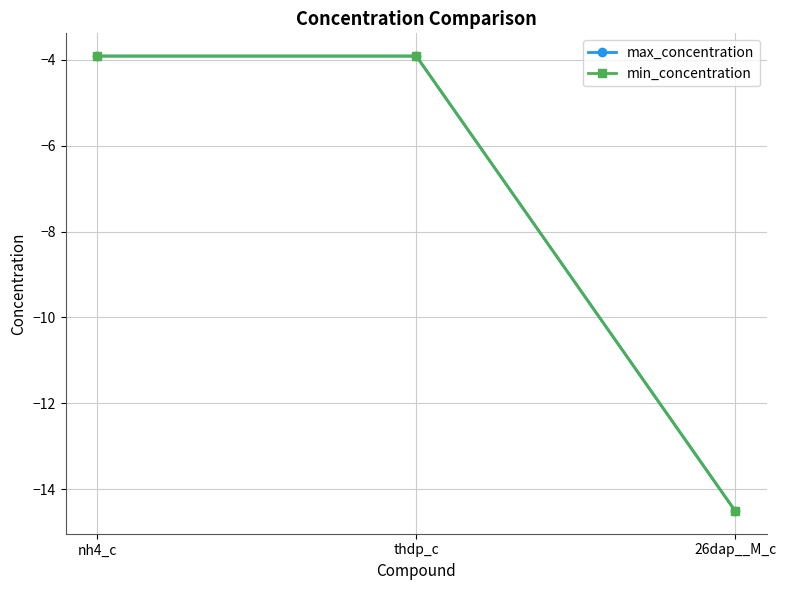

Reading right to left, what are all the values shown in this chart?

max_concentration: -14.5	-3.9	-3.9
min_concentration: -14.5	-3.9	-3.9